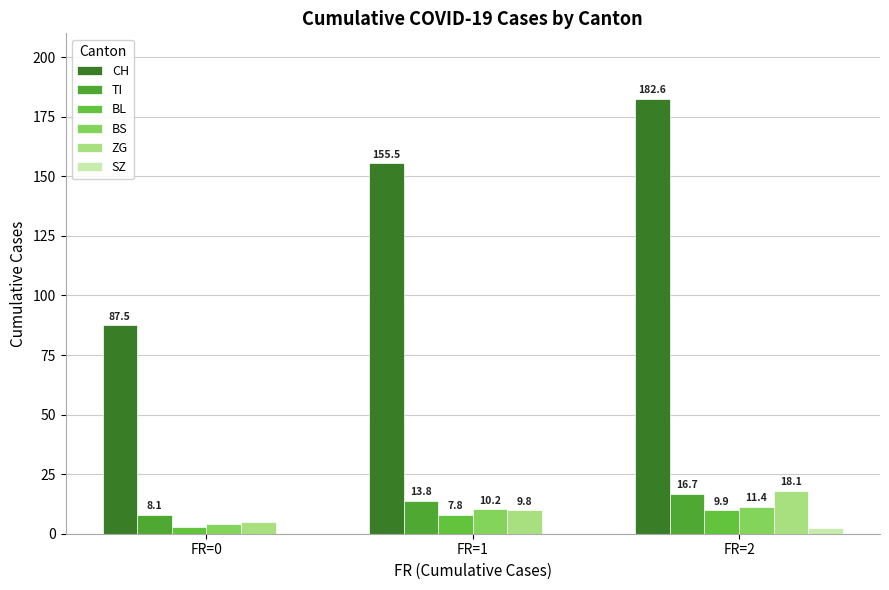

At how many categories does at least one series exceed 83?

3